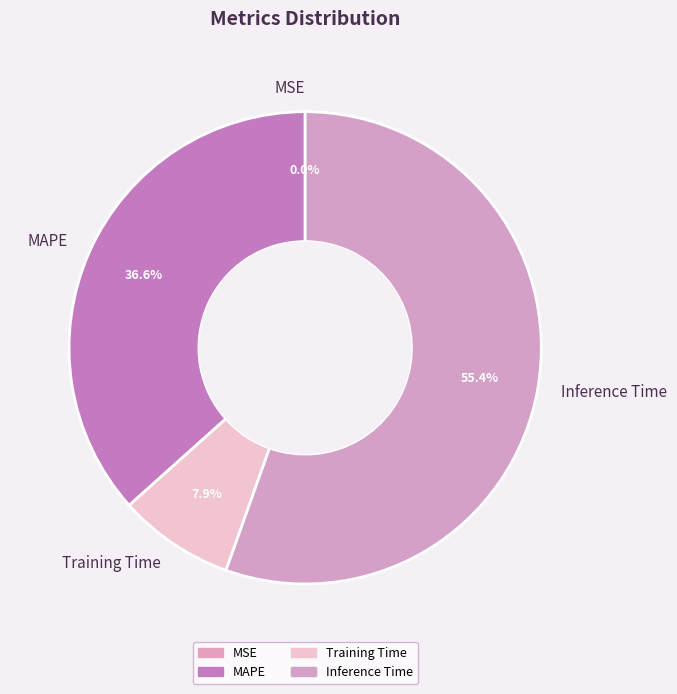

Which category has the biggest portion of the pie?

Inference Time